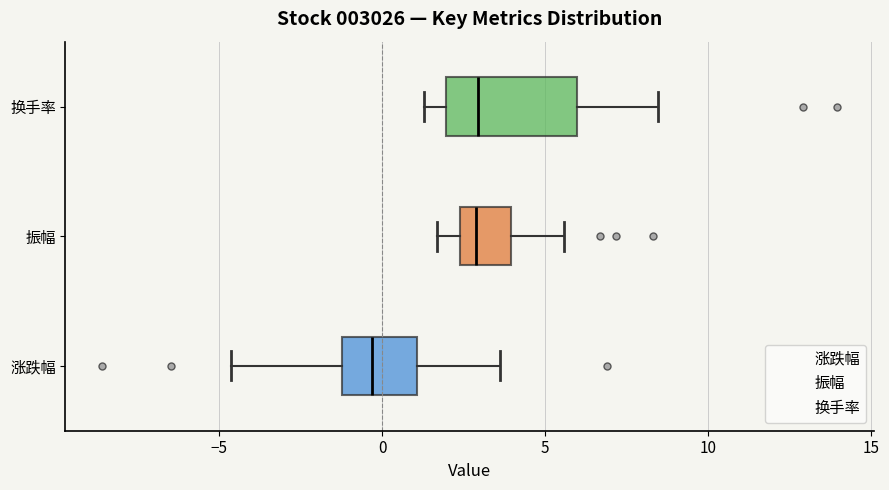

Comparing the boxes themselves (not the whiskers), which one is the widest?

换手率